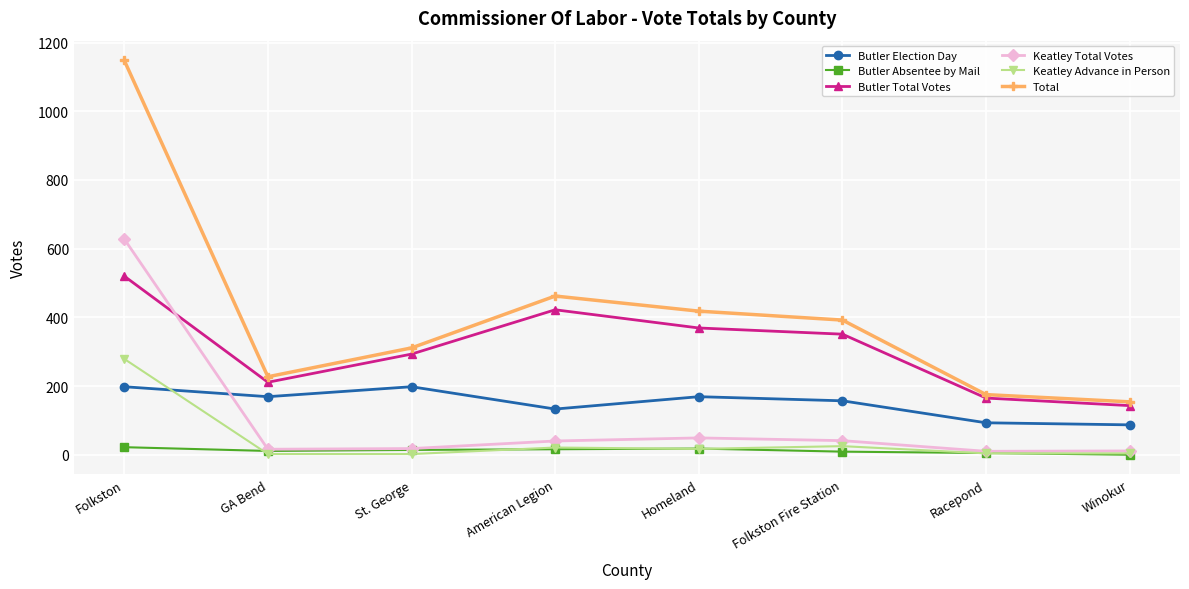

Count the number of categories in the chart.

8